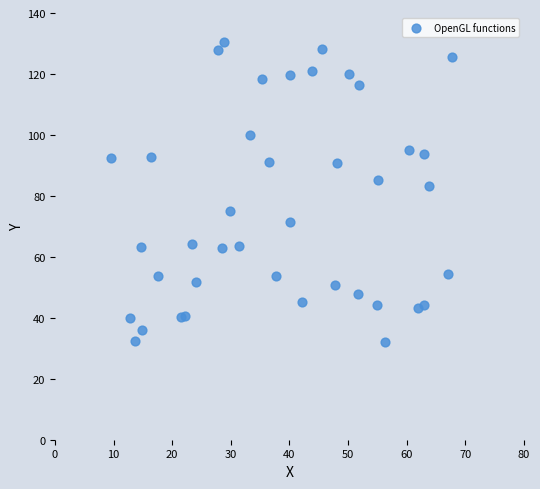

What Y value in the scatter plot is closest to 81?

83.2